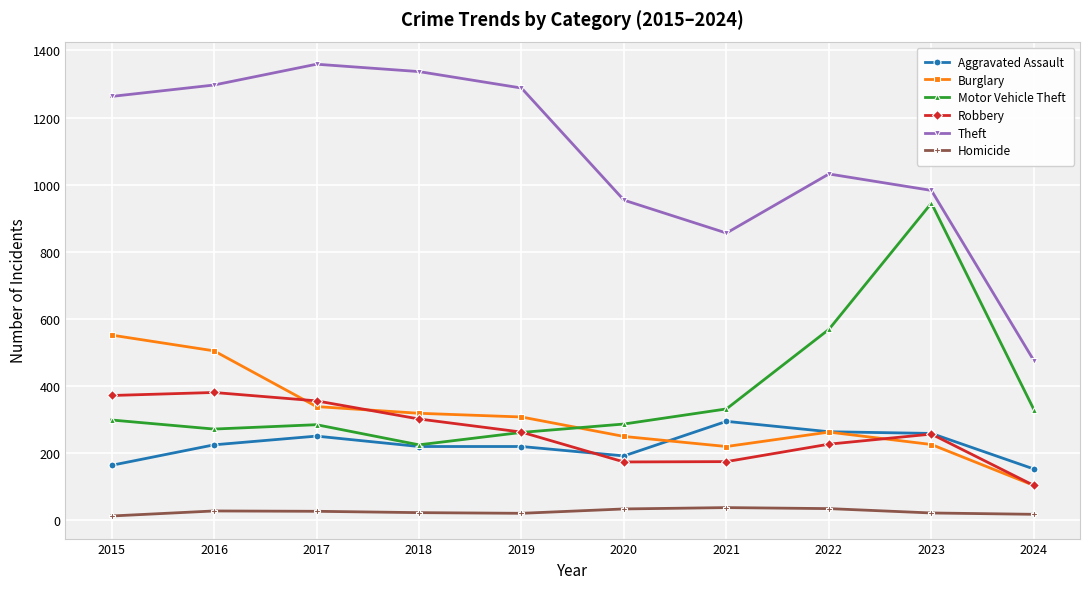

True or false: Robbery and Aggravated Assault cross at least once.

True